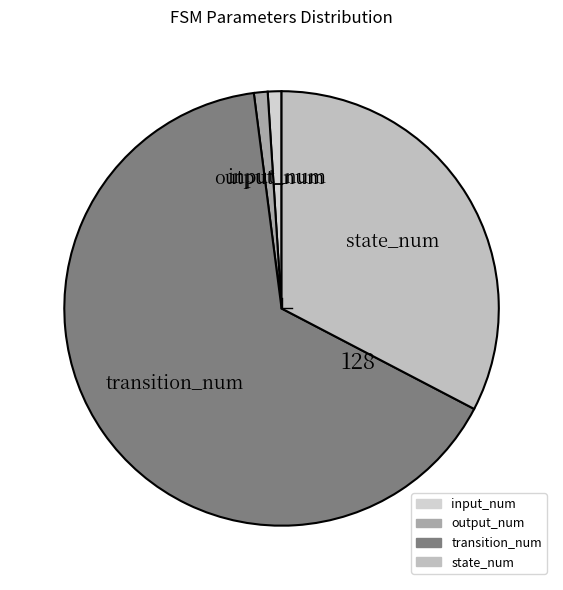

Is it true that state_num is 46% of the pie?

False